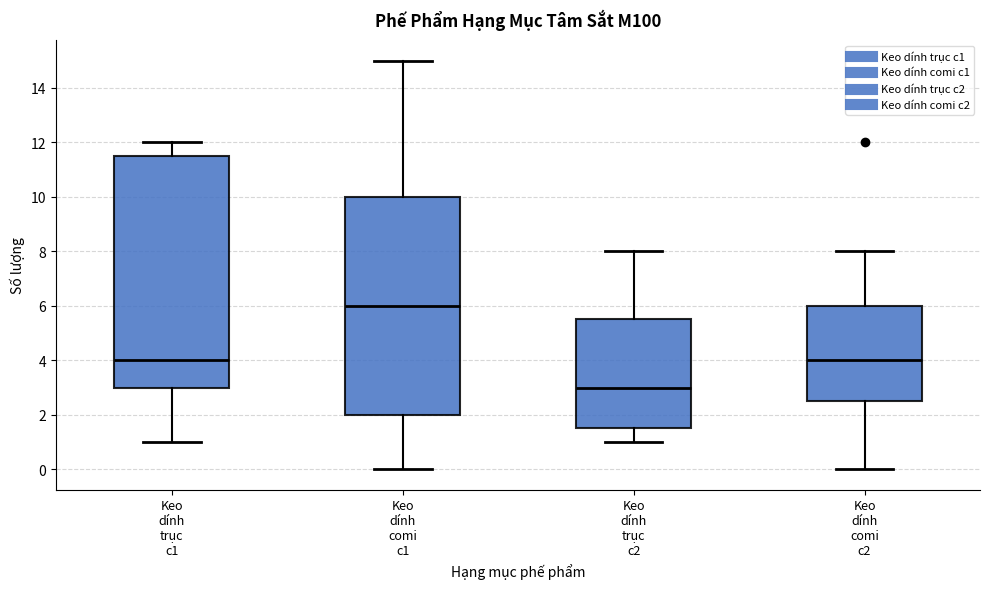

Which box's median line is the lowest?

Keo dính trục c2